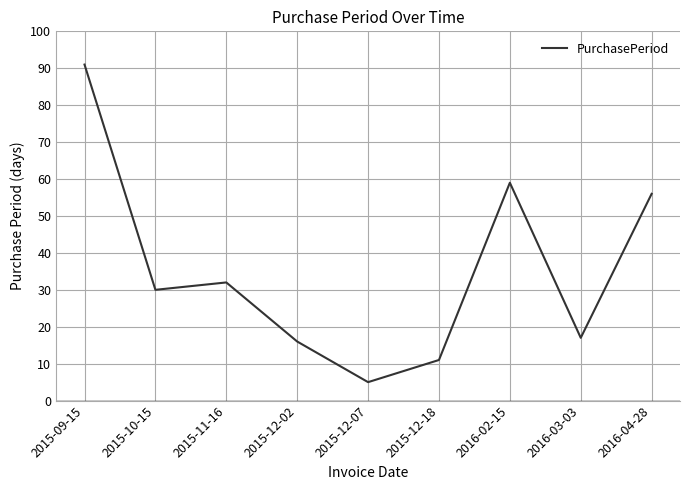

What is the change in value from 2015-09-15 to 2015-11-16?

-59